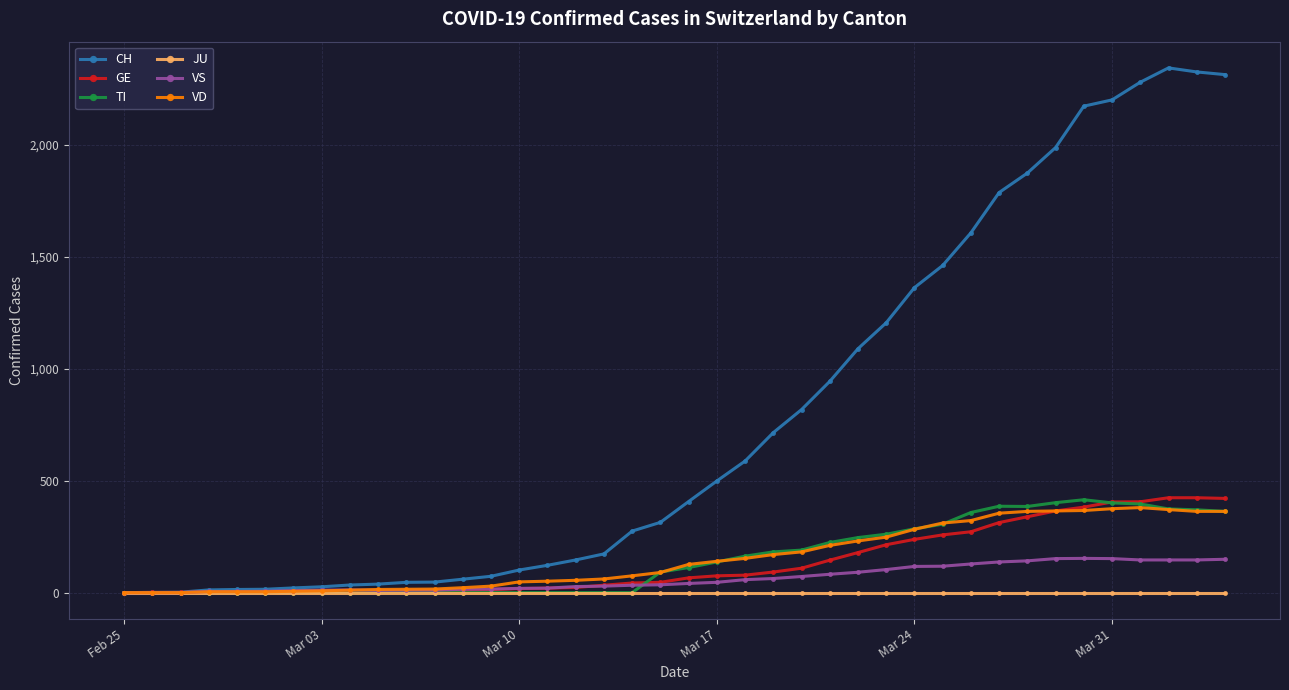

What is the maximum value for VD?

380